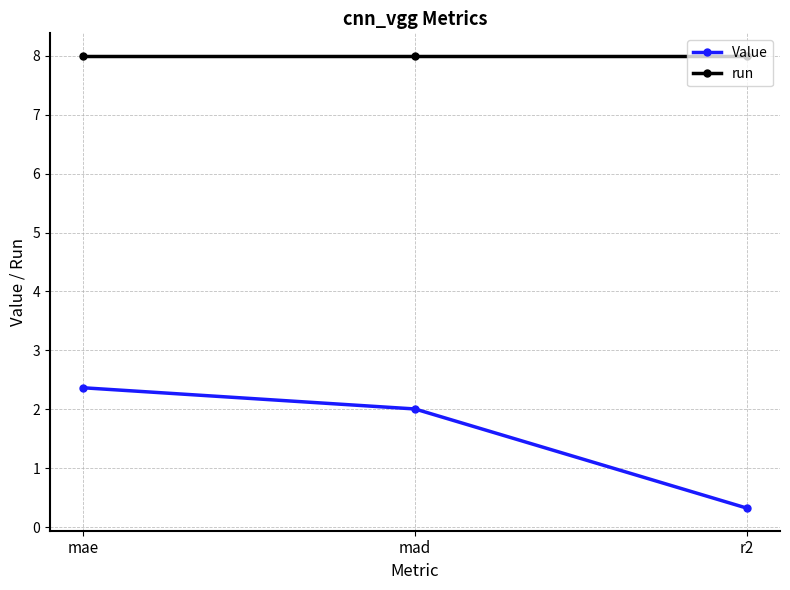

At which label does Value reach its peak?

mae